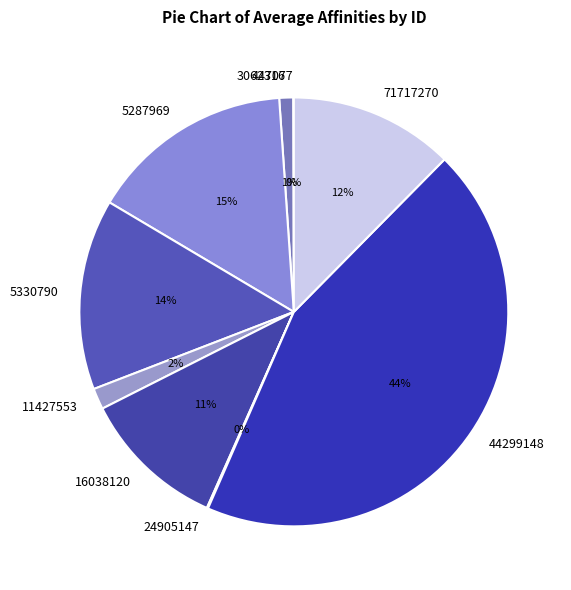

To the nearest percent, what is the difference between the largest and smallest slice percentages?

44%